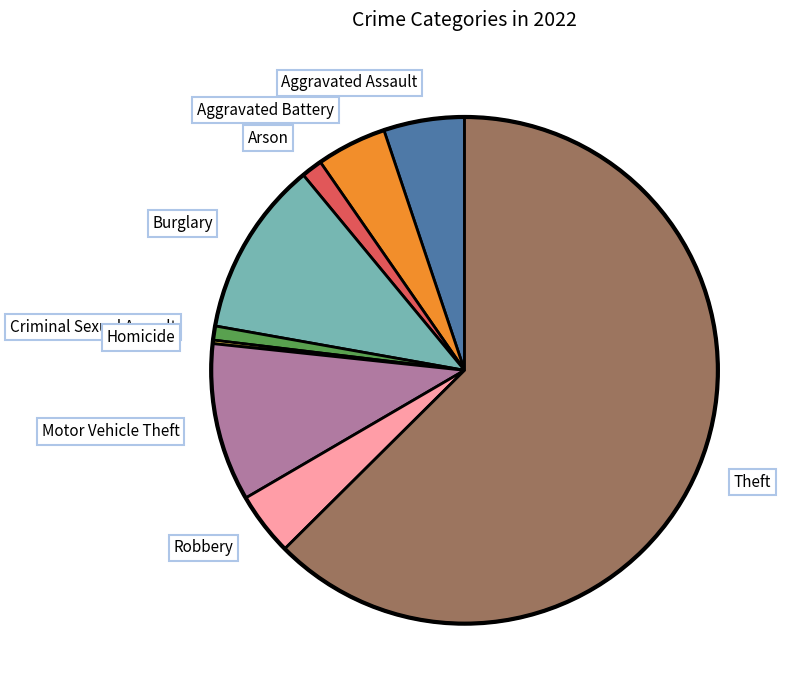

What is the largest slice in the pie chart?

Theft